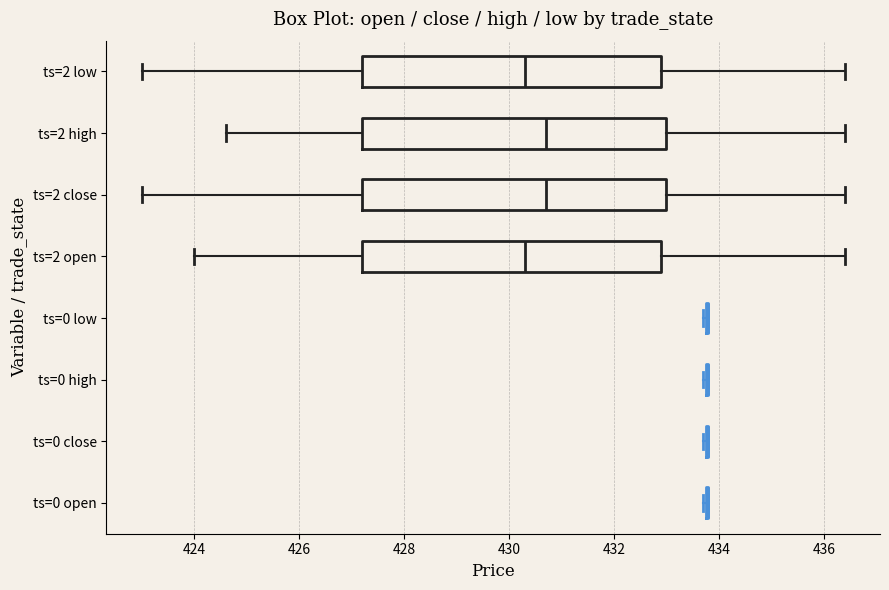

Reading bottom to top, transcribe this box plot: for each box, give where its median line is, the range the box spans, and where its two whiskers end, as read against the x-axis. The values are not printed on the chart, so give them approximately, as read against the axis.

ts=0 open: box collapsed to a line at 433.8, whiskers 433.8 to 433.8
ts=0 close: box collapsed to a line at 433.8, whiskers 433.8 to 433.8
ts=0 high: box collapsed to a line at 433.8, whiskers 433.8 to 433.8
ts=0 low: box collapsed to a line at 433.8, whiskers 433.8 to 433.8
ts=2 open: median 430.4, box 427.2 to 433.0, whiskers 424.0 to 436.4
ts=2 close: median 430.8, box 427.2 to 433.0, whiskers 423.0 to 436.4
ts=2 high: median 430.8, box 427.2 to 433.0, whiskers 424.6 to 436.4
ts=2 low: median 430.4, box 427.2 to 433.0, whiskers 423.0 to 436.4